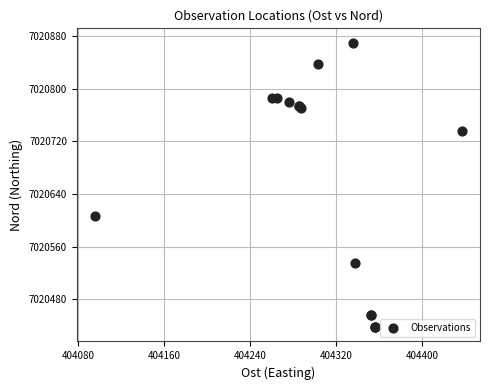

What Y value in the scatter plot is closest to 7020654?

7020606.1